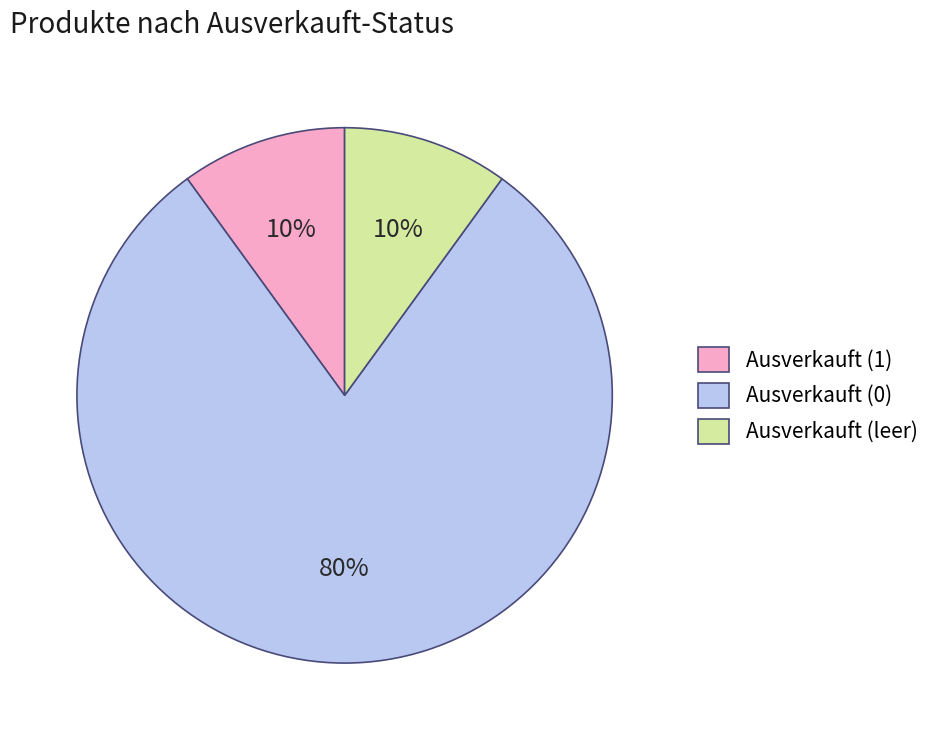

How many slices are in this pie chart?

3